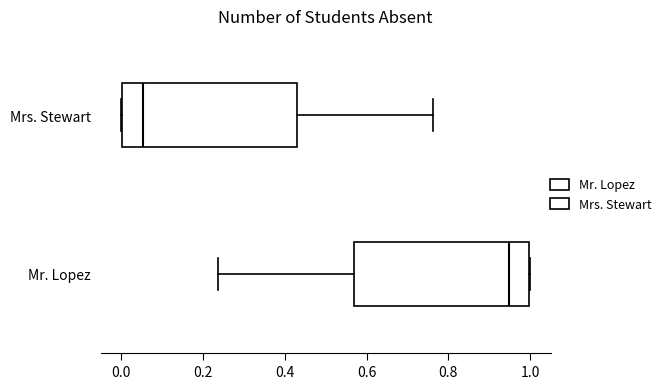

Which box has the furthest to the left median line?

Mrs. Stewart